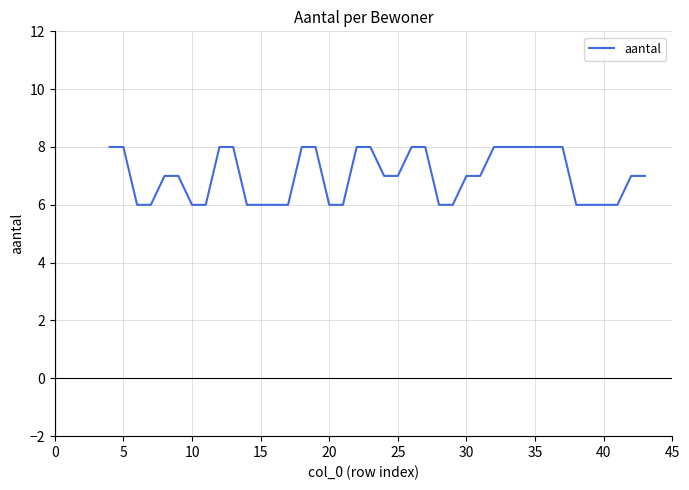

What is the greatest value displayed?

8